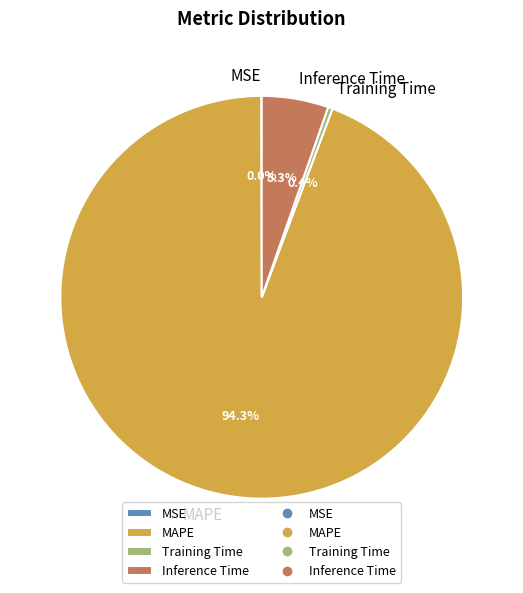

What is the largest slice in the pie chart?

MAPE